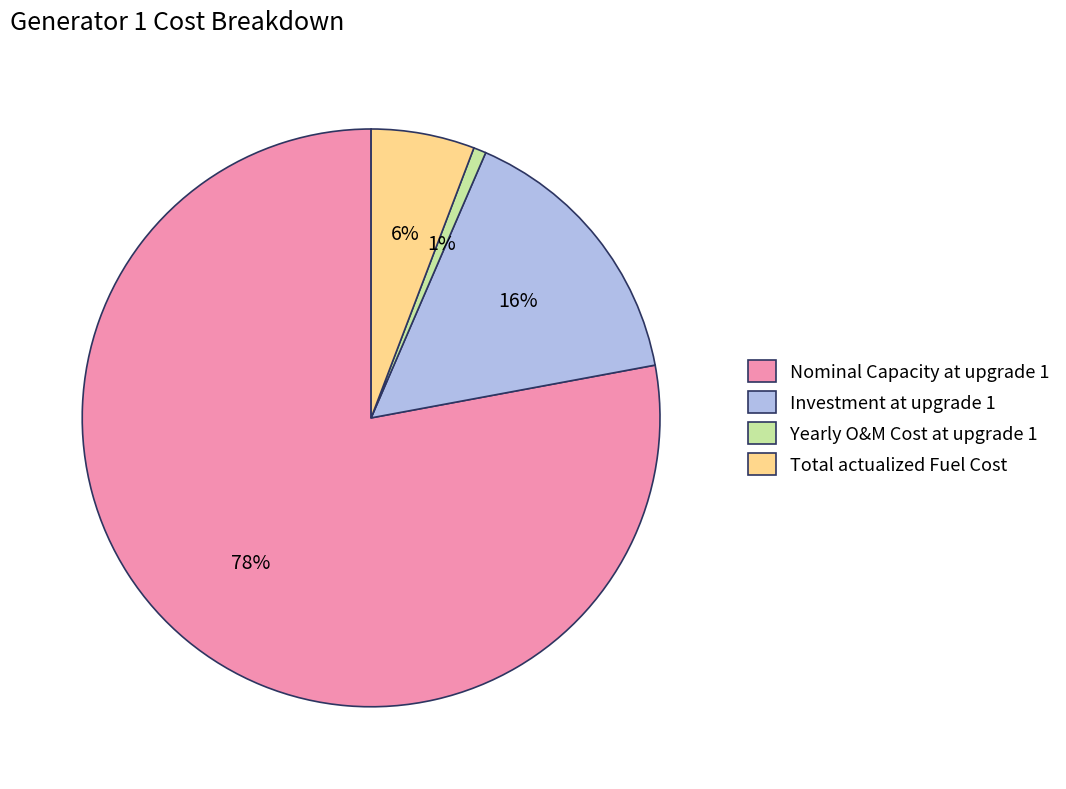

Between Total actualized Fuel Cost and Yearly O&M Cost at upgrade 1, which is larger?

Total actualized Fuel Cost